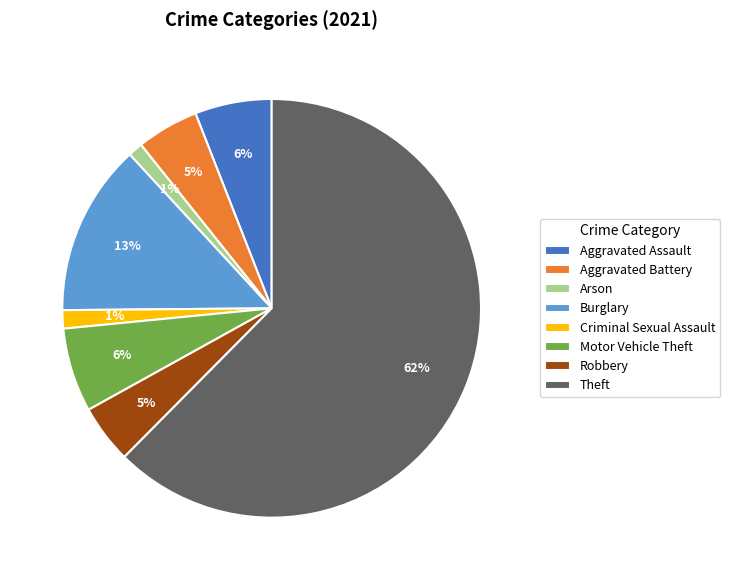

To the nearest percent, what percentage of the pie is Criminal Sexual Assault?

1%